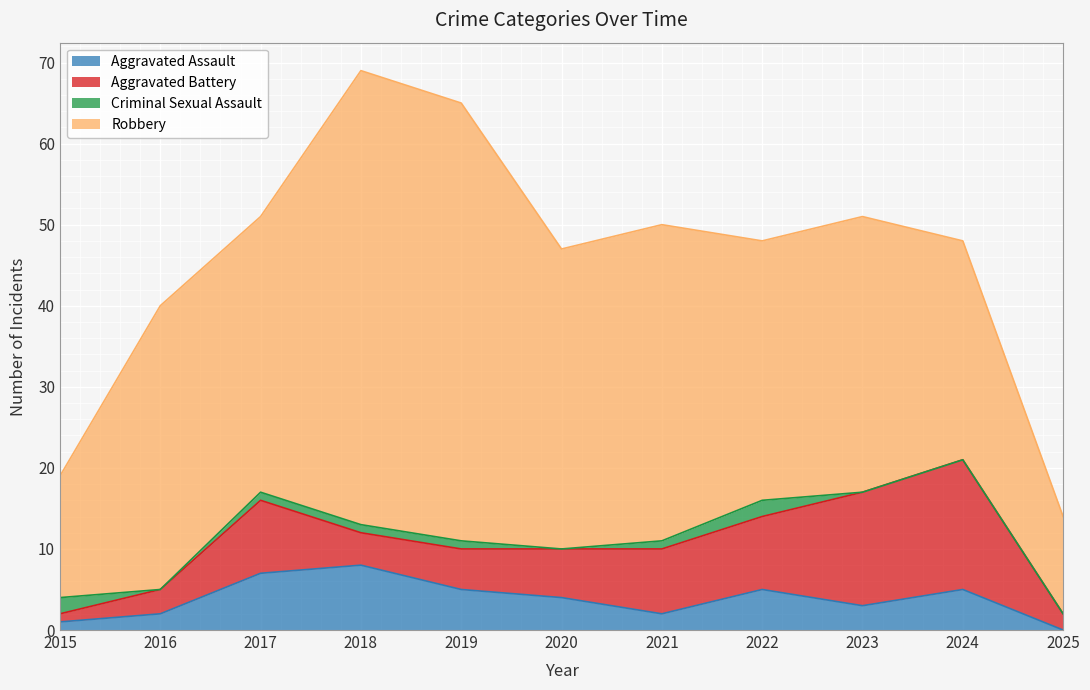

What is the difference between the maximum and minimum values in the Aggravated Assault series?

8